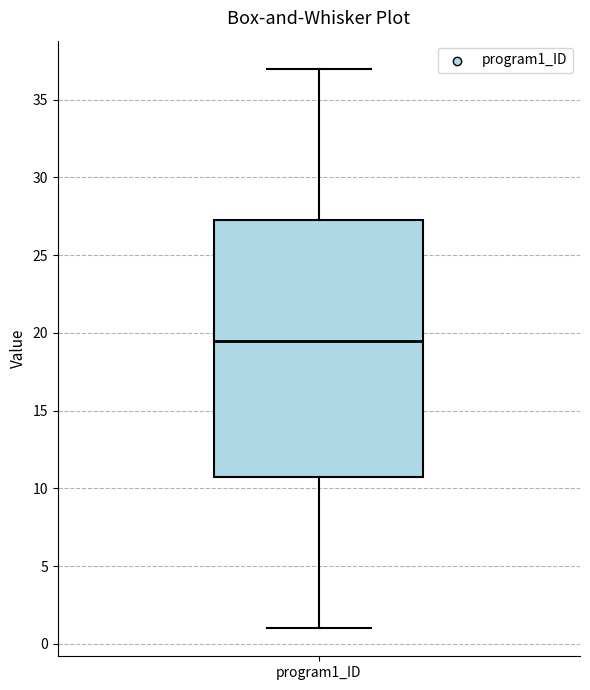

Read this box plot against the y-axis: the position of the median line, the range covered by the box, and the ends of both whiskers. The values are not printed on the chart, so give them approximately, as read against the axis.

median 19.5, box 11.0 to 27.5, whiskers 1.0 to 37.0